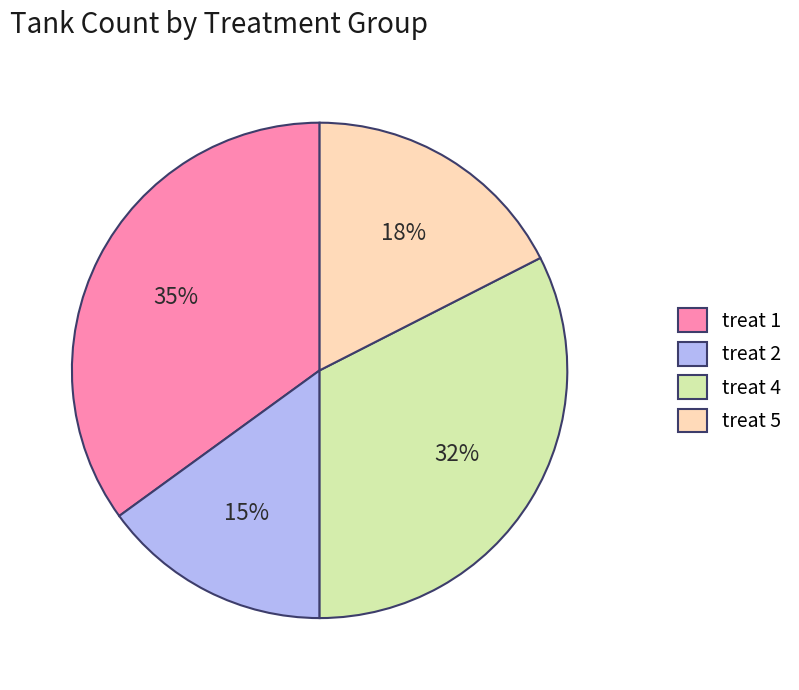

Do treat 4 and treat 1 together represent more than half of the pie?

Yes